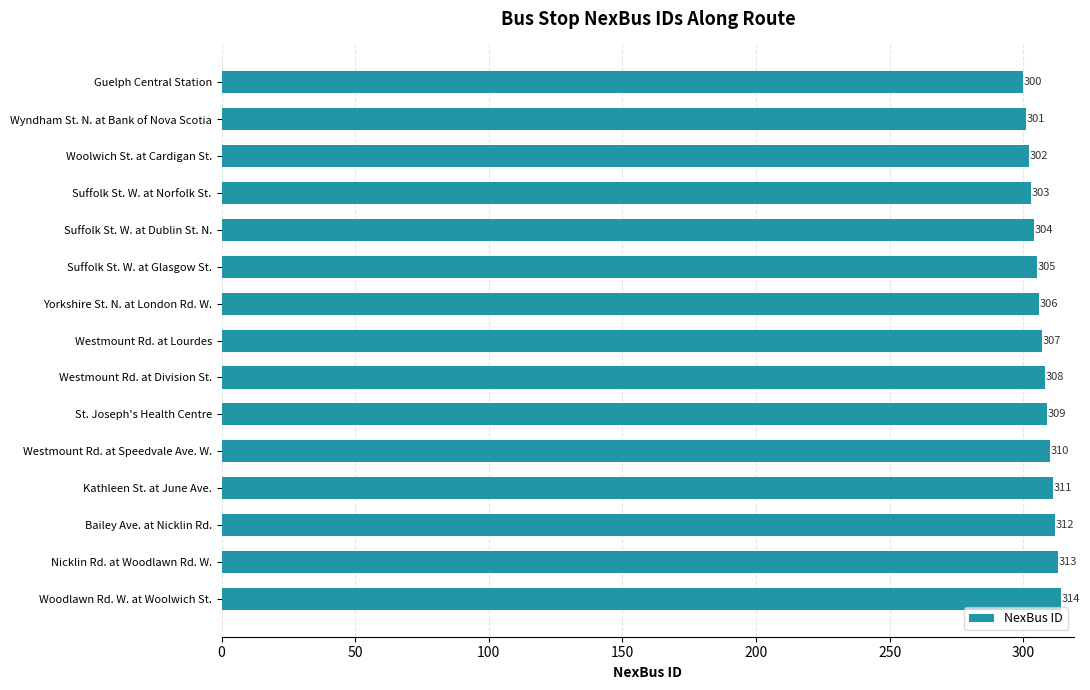

List the labels in order of value, smallest first.

Guelph Central Station, Wyndham St. N. at Bank of Nova Scotia, Woolwich St. at Cardigan St., Suffolk St. W. at Norfolk St., Suffolk St. W. at Dublin St. N., Suffolk St. W. at Glasgow St., Yorkshire St. N. at London Rd. W., Westmount Rd. at Lourdes, Westmount Rd. at Division St., St. Joseph's Health Centre, Westmount Rd. at Speedvale Ave. W., Kathleen St. at June Ave., Bailey Ave. at Nicklin Rd., Nicklin Rd. at Woodlawn Rd. W., Woodlawn Rd. W. at Woolwich St.